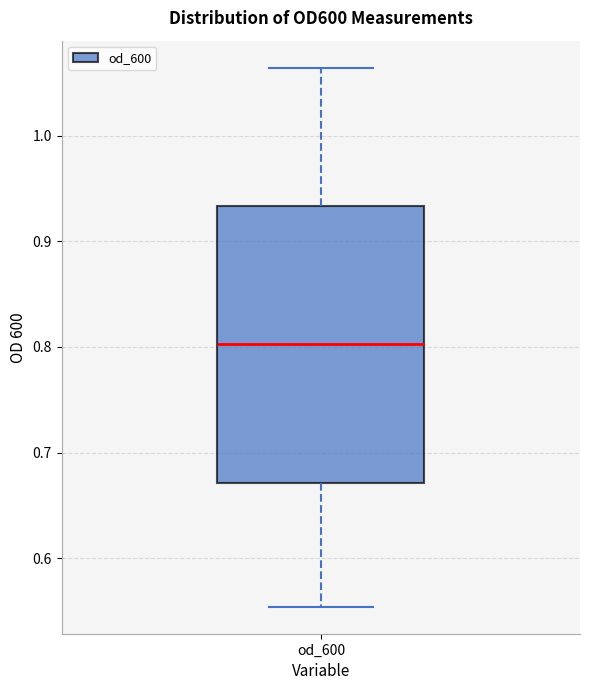

Read this box plot against the y-axis: the position of the median line, the range covered by the box, and the ends of both whiskers. The values are not printed on the chart, so give them approximately, as read against the axis.

median 0.80, box 0.67 to 0.93, whiskers 0.55 to 1.06